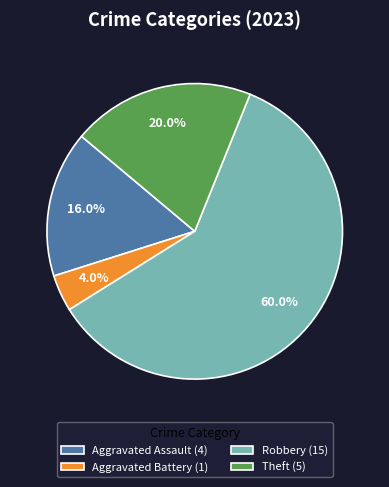

Is there a majority slice in this chart?

Yes